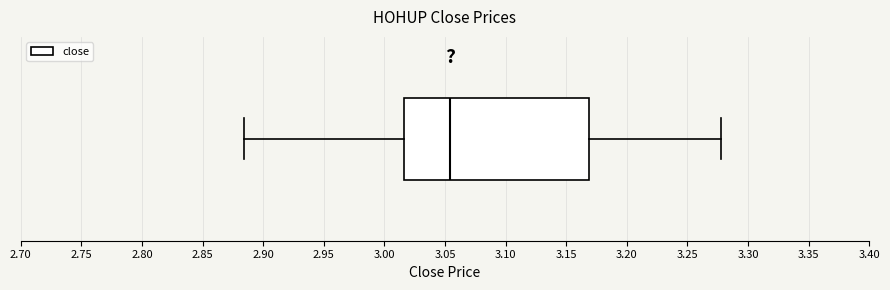

Read this box plot against the x-axis: the position of the median line, the range covered by the box, and the ends of both whiskers. The values are not printed on the chart, so give them approximately, as read against the axis.

median 3.055, box 3.015 to 3.170, whiskers 2.885 to 3.280